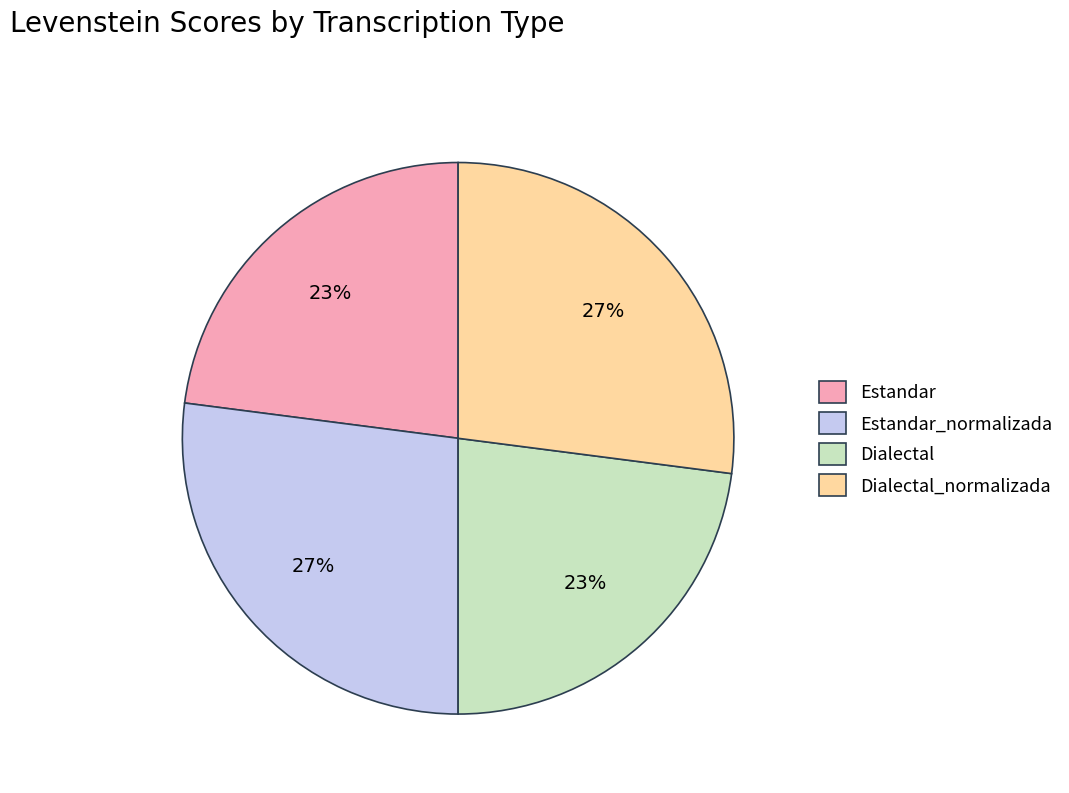

To the nearest percent, what percentage of the pie is Dialectal_normalizada?

27%